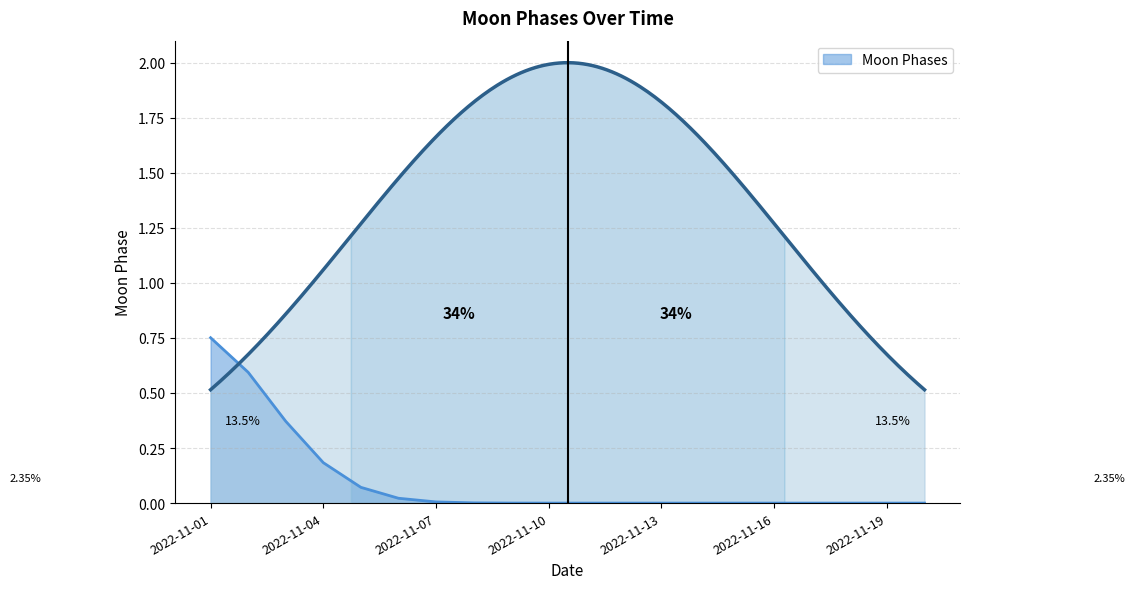

How many values are between 0 and 1?

19